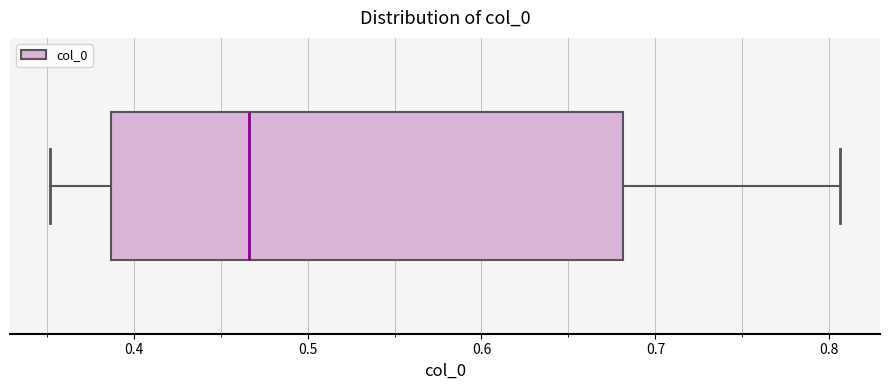

Read this box plot against the x-axis: the position of the median line, the range covered by the box, and the ends of both whiskers. The values are not printed on the chart, so give them approximately, as read against the axis.

median 0.47, box 0.39 to 0.68, whiskers 0.35 to 0.81